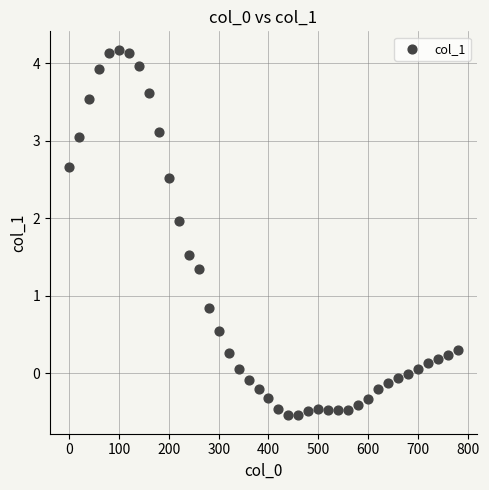

What is the range of X values (max minus min)?

780.0